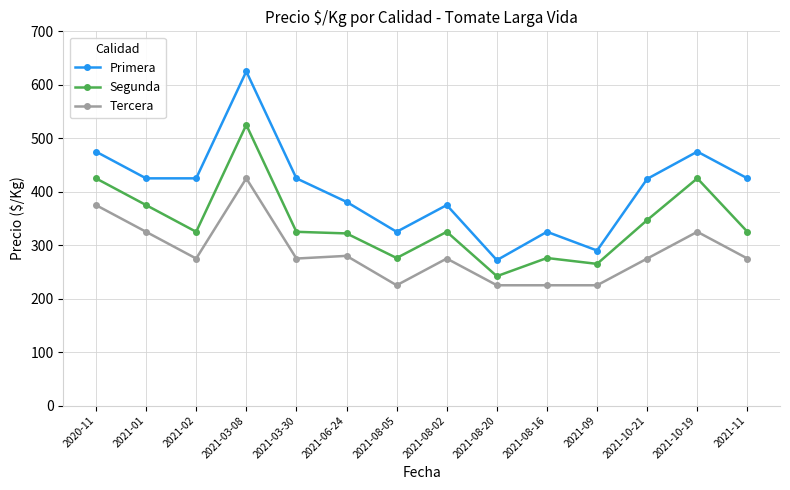

What are all the series names shown in the legend?

Primera, Segunda, Tercera